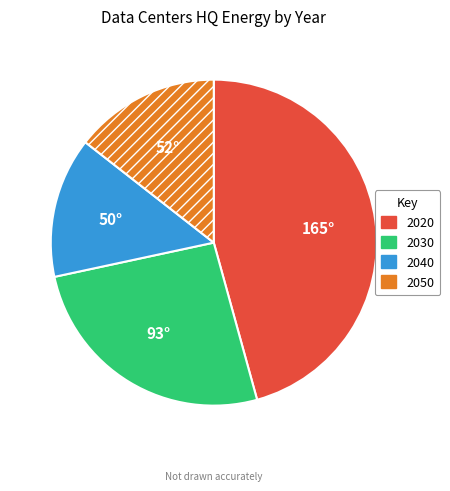

What is the largest slice in the pie chart?

2020